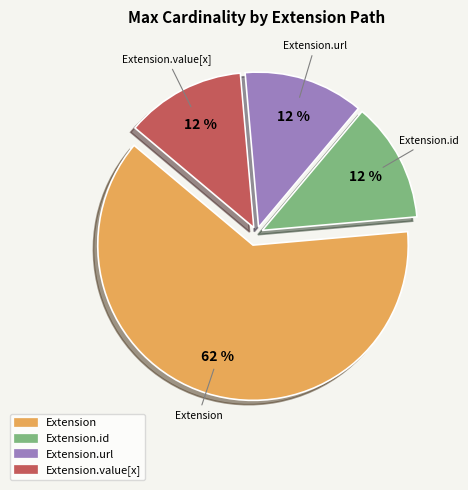

To the nearest percent, what is the average slice percentage?

25%